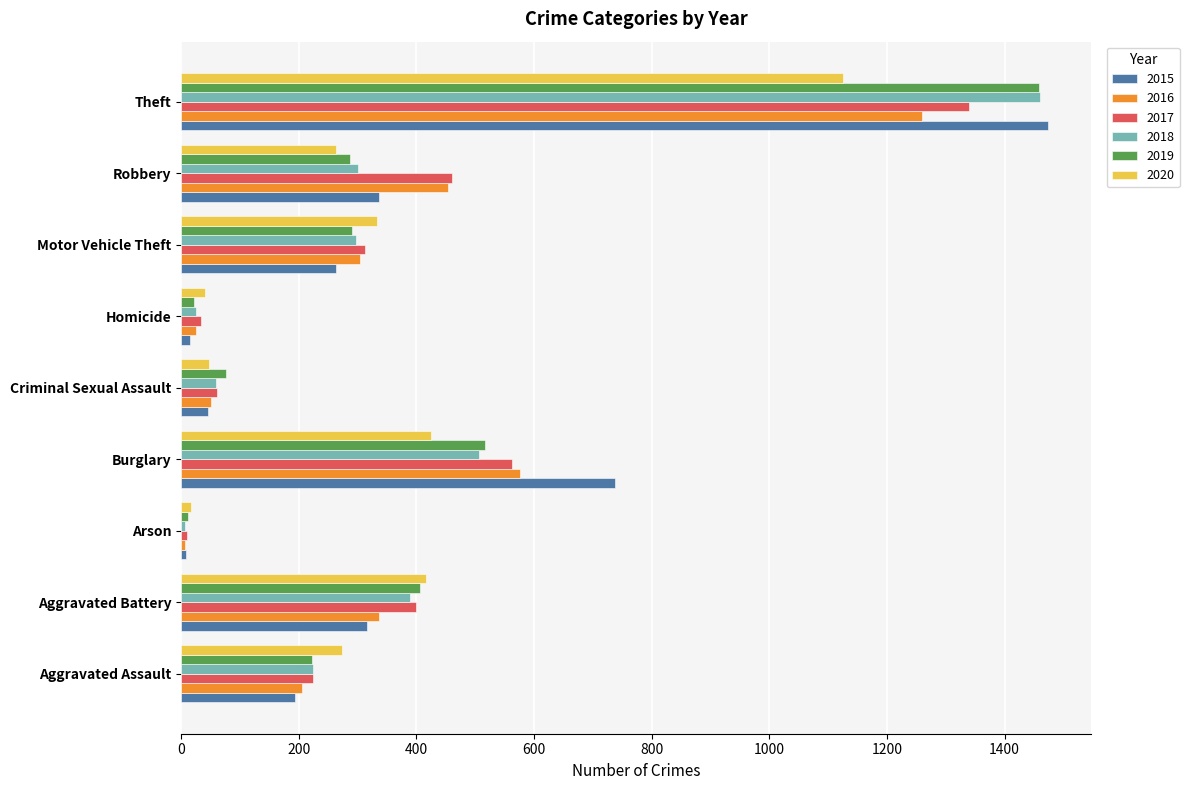

Is the value of 2015 at Arson greater than the value of 2019 at Aggravated Battery?

No